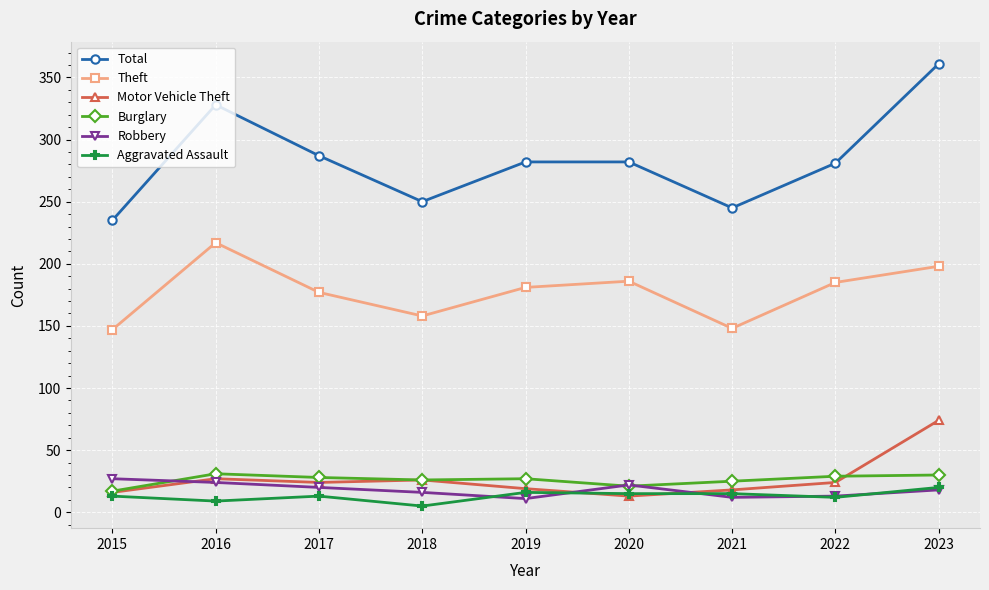

How many values in the Burglary series are below 27?

4